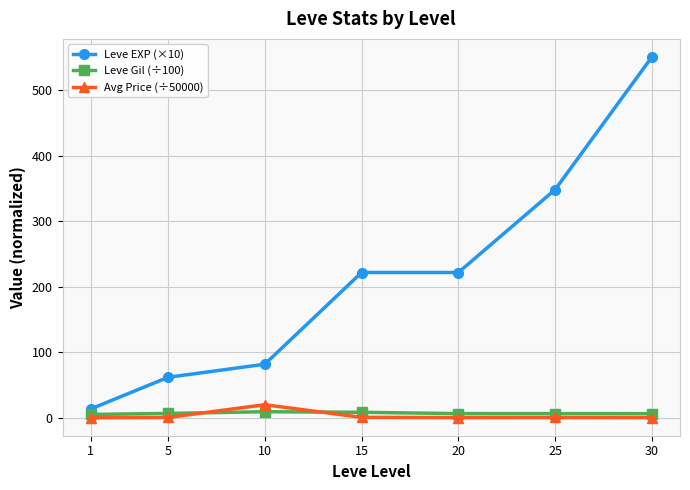

What are all the series names shown in the legend?

Leve EXP (×10), Leve Gil (÷100), Avg Price (÷50000)